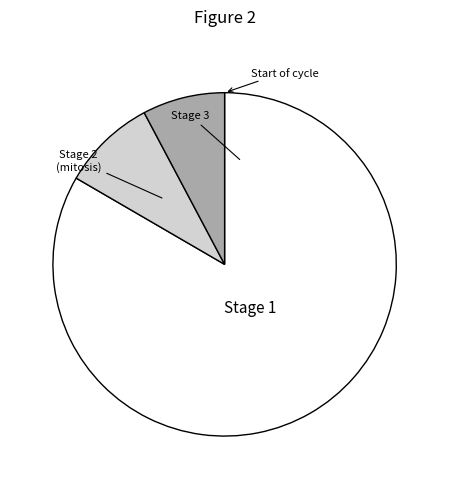

Is there any slice that represents more than half of the pie?

Yes